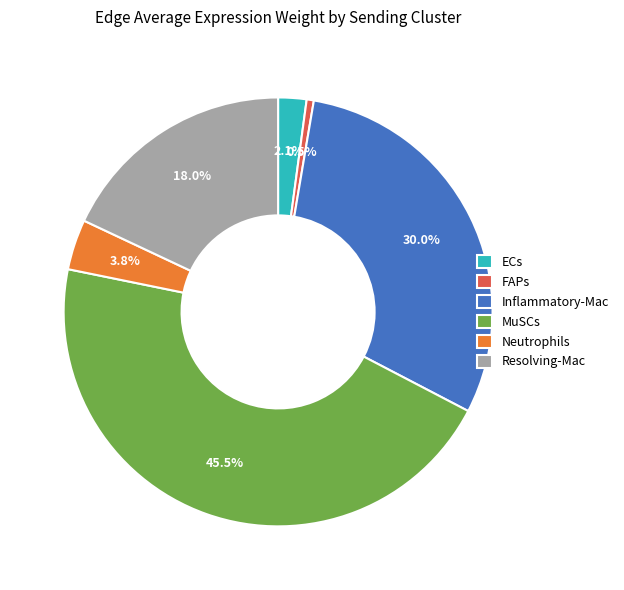

To the nearest percent, what is the difference between the FAPs and Neutrophils slice percentages?

3%